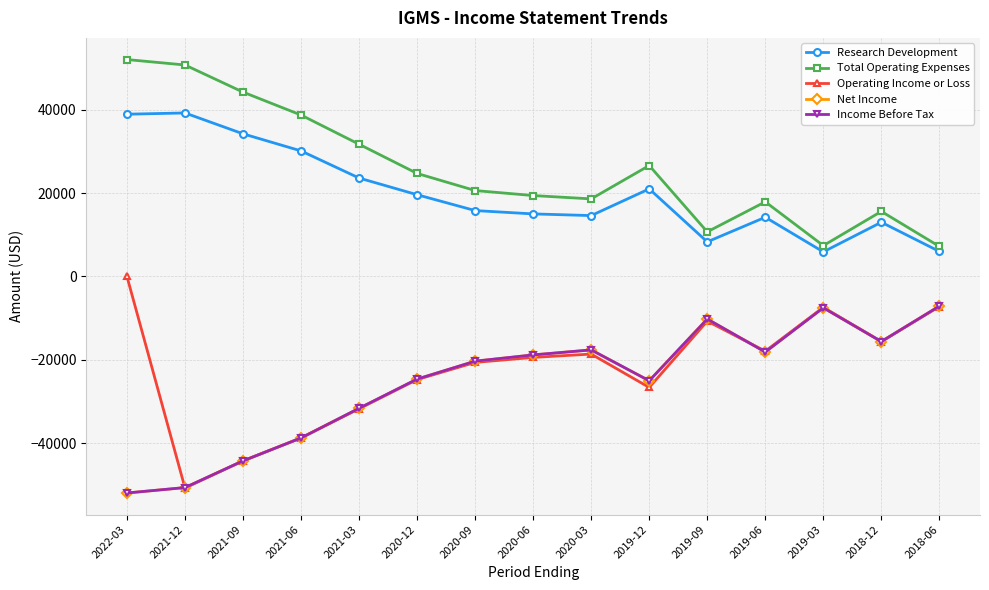

Which category has the highest value across all series?

2022-03